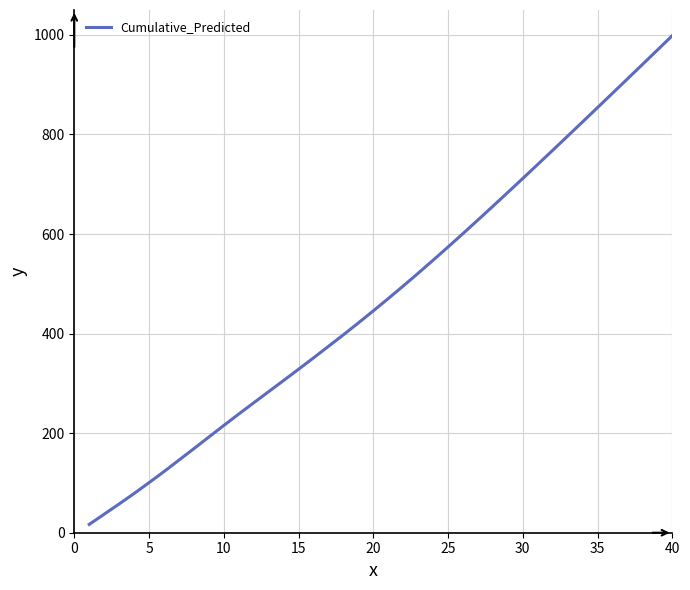

What is the greatest value displayed?

998.5